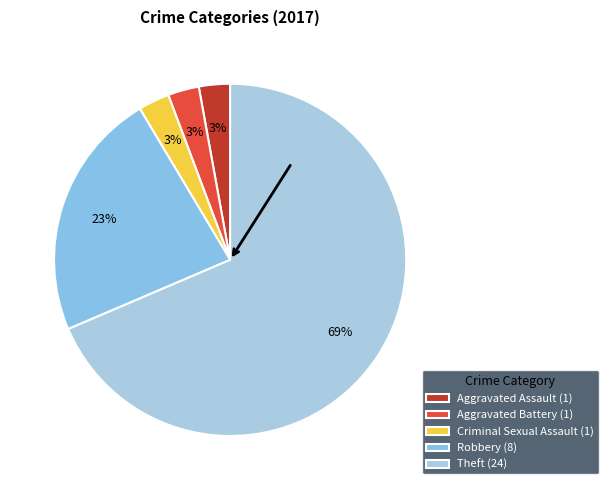

To the nearest percent, what is the combined percentage of Theft and Aggravated Battery?

71%